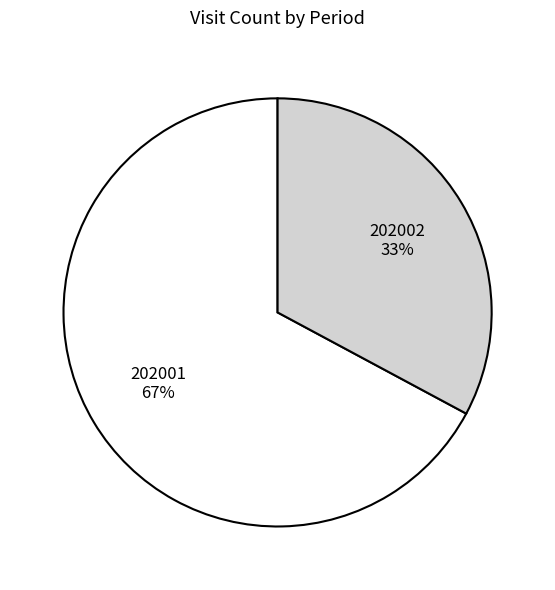

Is 202002 the majority of the pie?

No